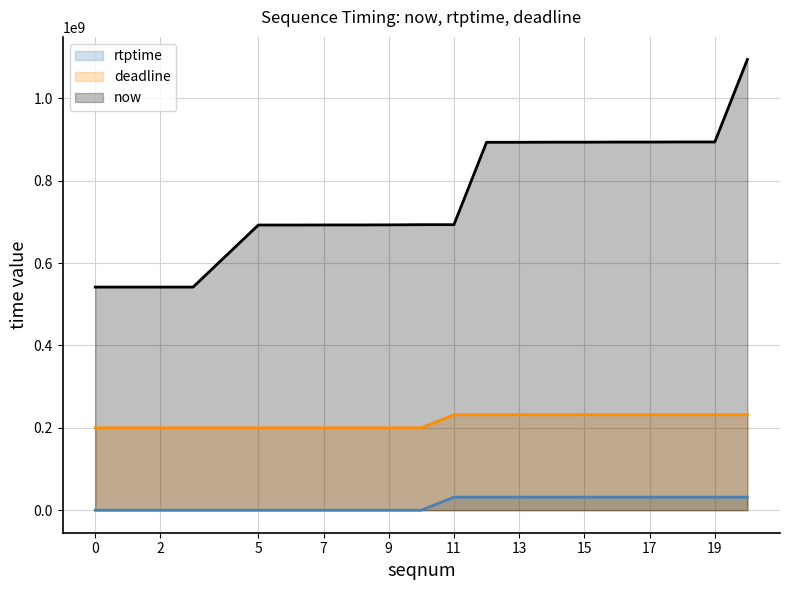

What are all the series names shown in the legend?

rtptime, deadline, now